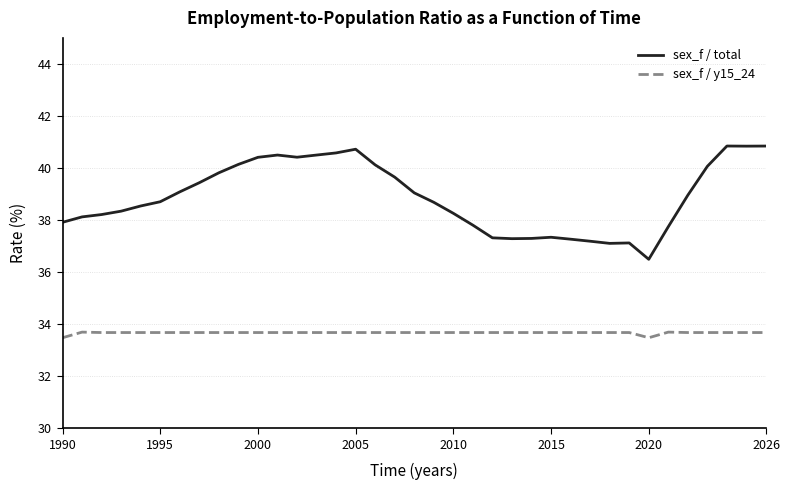

True or false: sex_f / y15_24 and sex_f / total intersect in this chart.

False